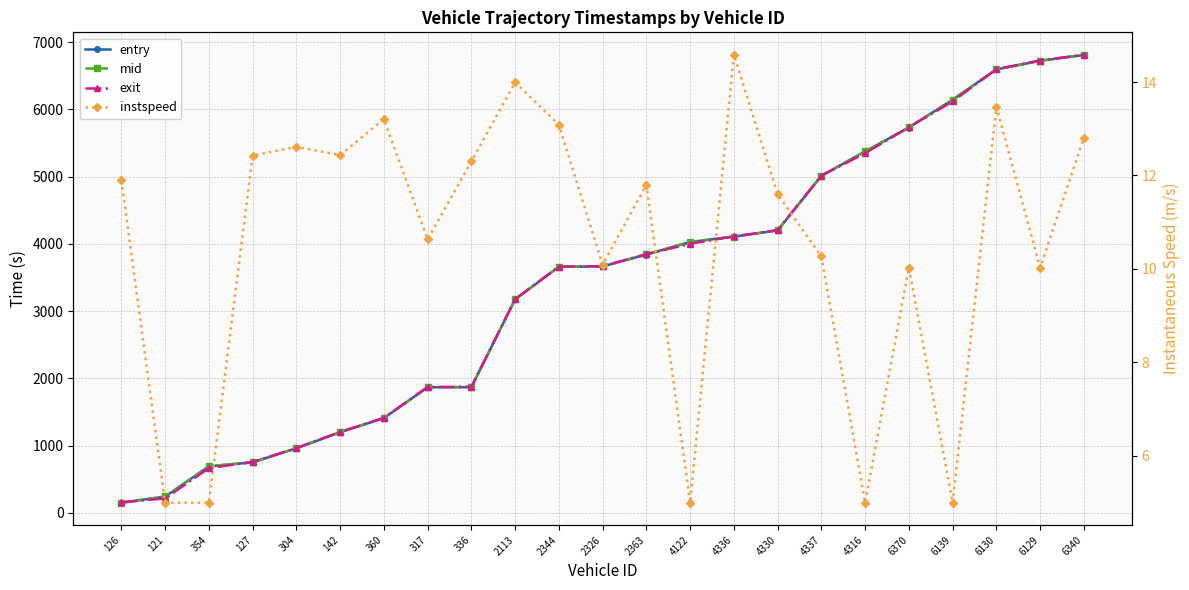

What is the value of the instspeed point at the 20th from the left?

5.0